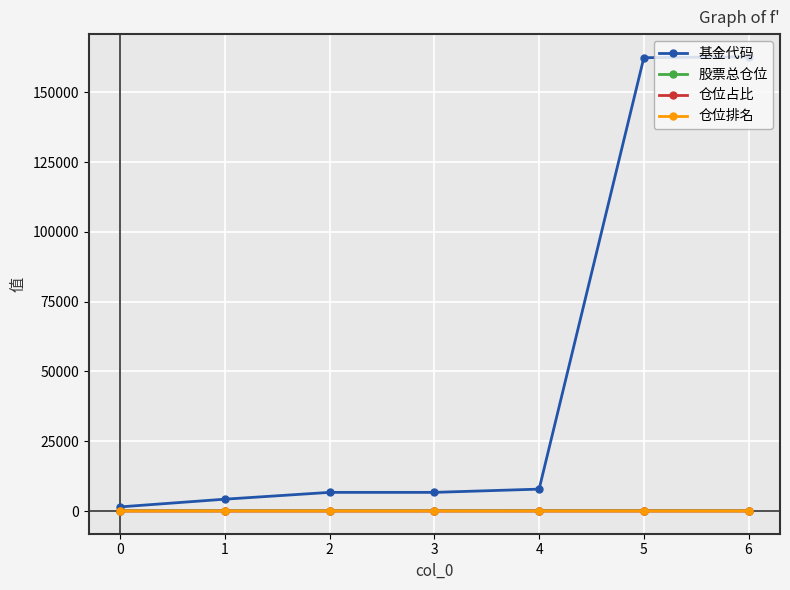

Which series has the widest spread of values?

基金代码